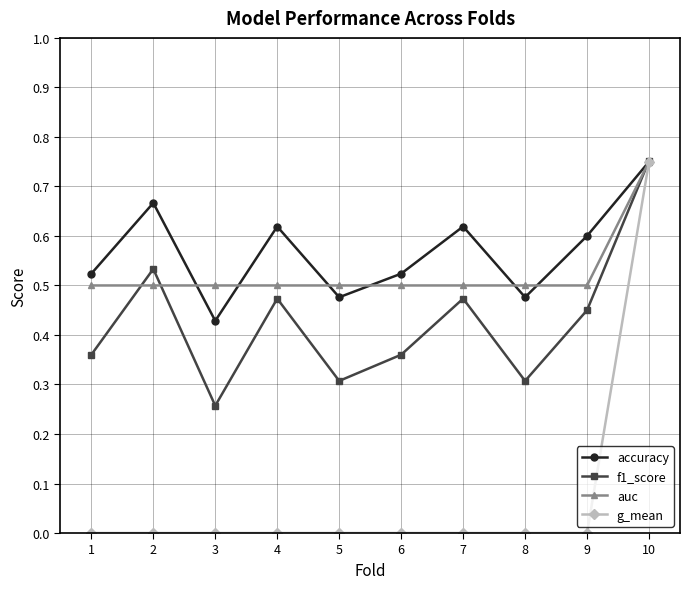

What is the sum of all f1_score values?

4.3